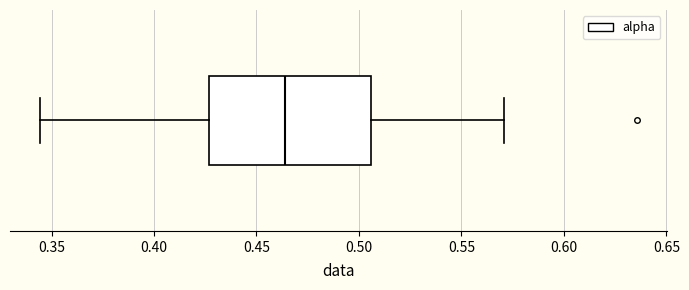

Where is the right edge of the box on the x-axis? The values are not printed on the chart, so give them approximately, as read against the axis.

0.505